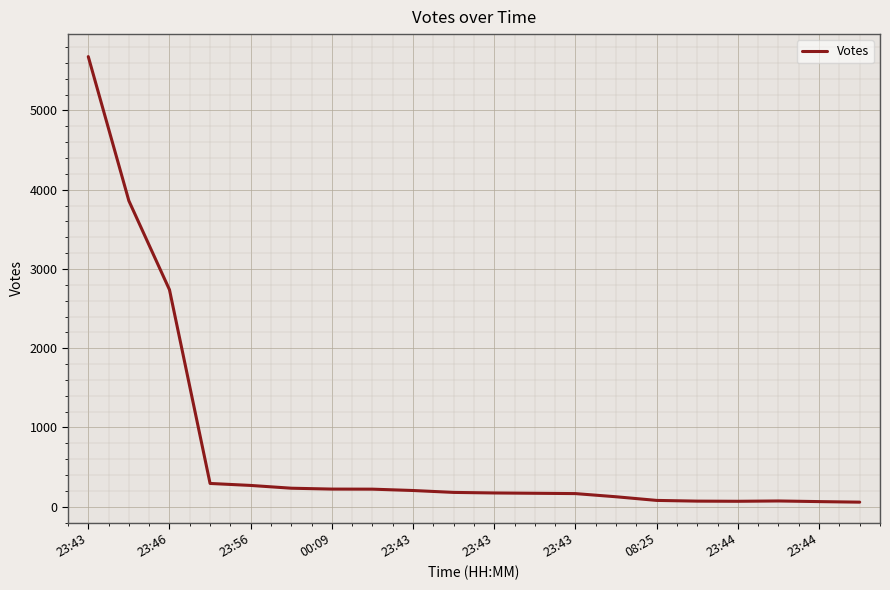

Count the number of categories in the chart.

20